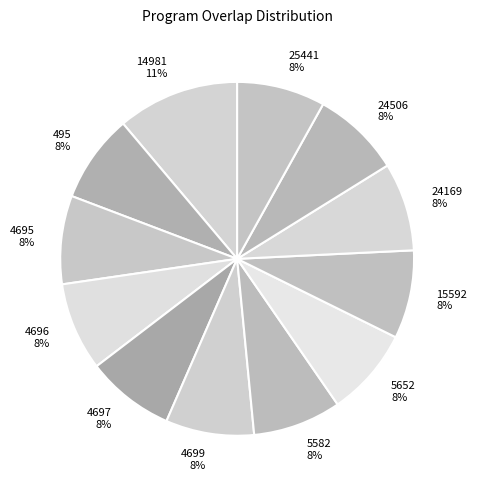

To the nearest percent, what is the average slice percentage?

8%